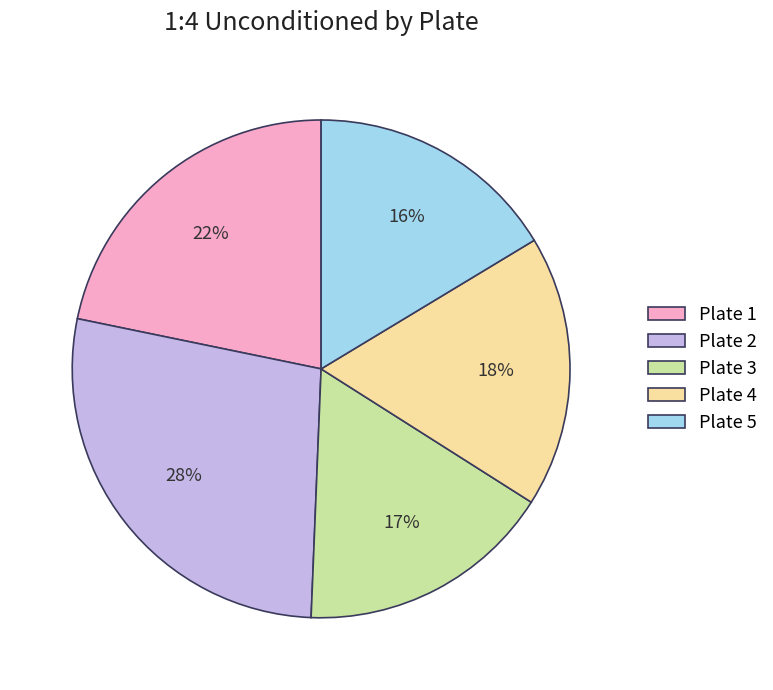

Is it true that Plate 2 is 15% of the pie?

False